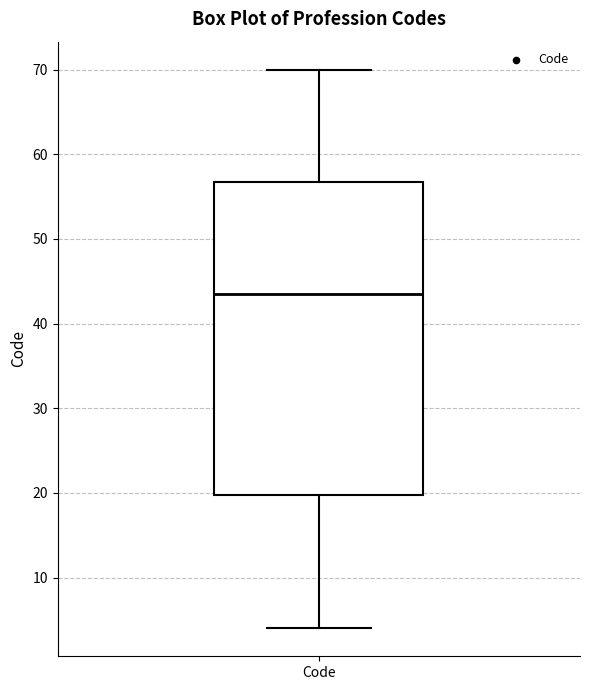

Transcribe this box plot: give where the median line is, the range the box spans, and where the two whiskers end, as read against the y-axis. The values are not printed on the chart, so give them approximately, as read against the axis.

median 44, box 20 to 57, whiskers 4 to 70